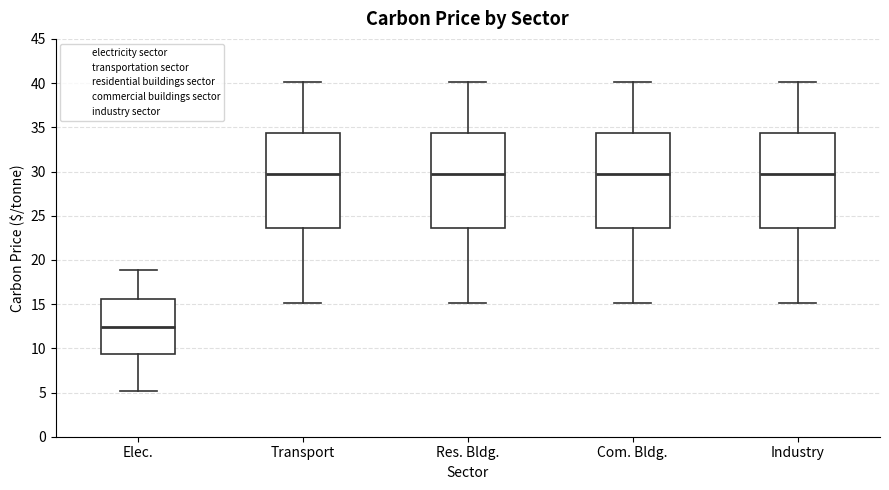

Where is the upper edge of the box for Com. Bldg. on the y-axis? The values are not printed on the chart, so give them approximately, as read against the axis.

34.5